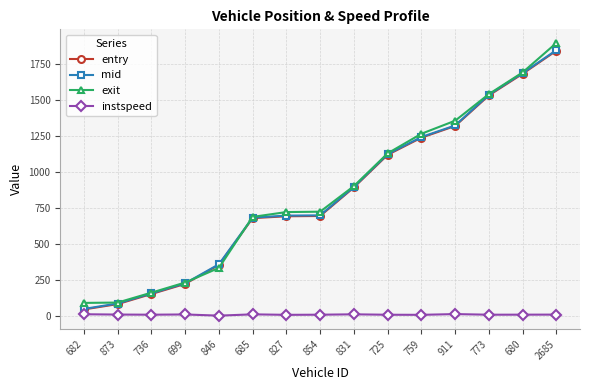

What are all the series names shown in the legend?

entry, mid, exit, instspeed